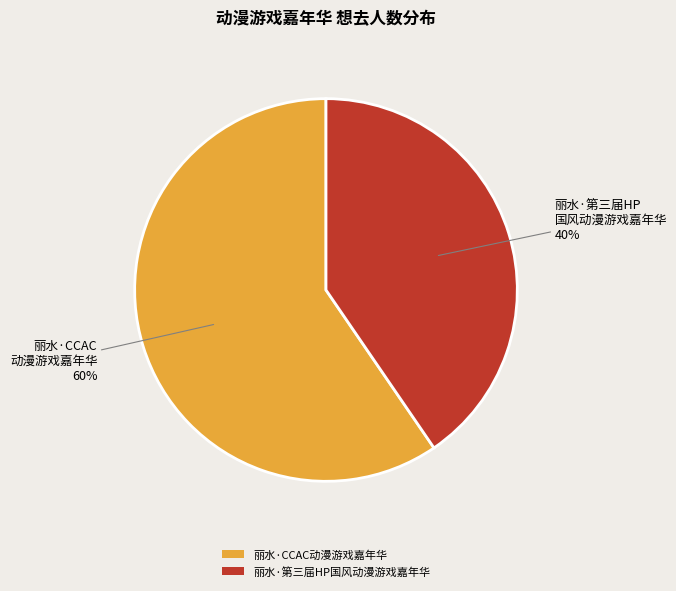

What is the smallest slice in the pie chart?

丽水·第三届HP国风动漫游戏嘉年华